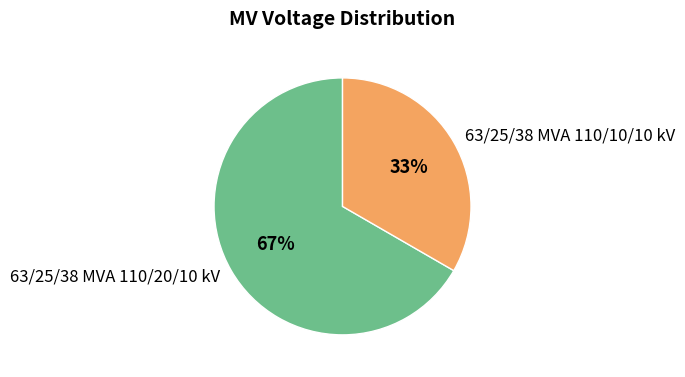

To the nearest percent, what is the combined percentage of 63/25/38 MVA 110/10/10 kV and 63/25/38 MVA 110/20/10 kV?

100%